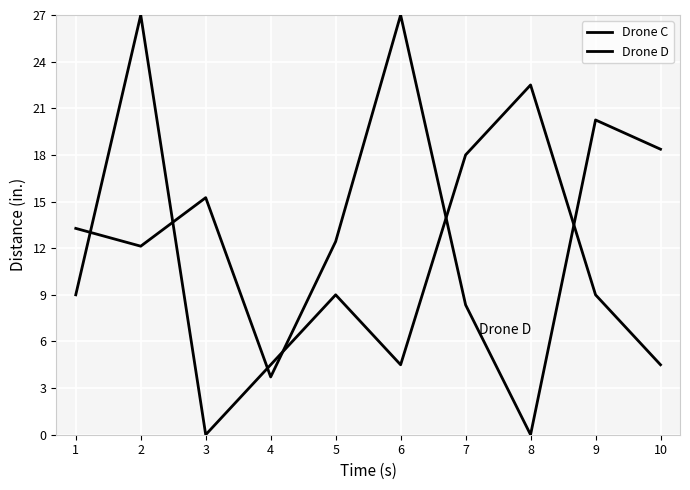

How many times do Drone C and Drone D cross each other?

6